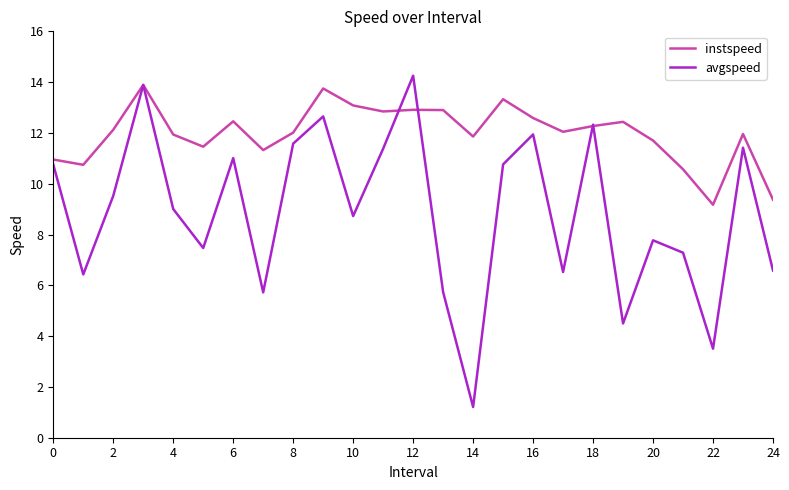

How many values in the avgspeed series are below 9?

12